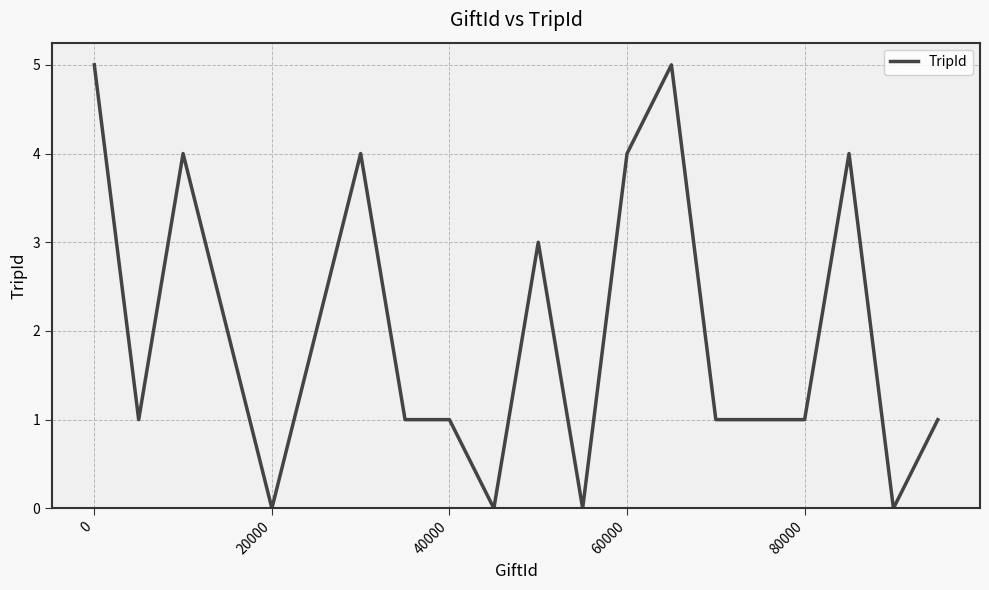

What is the maximum value shown in the chart?

5